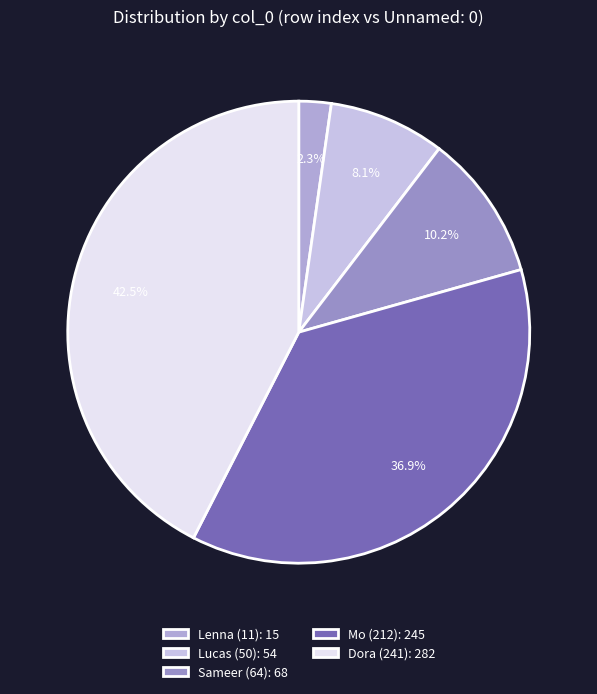

To the nearest percent, what is the difference between the Mo (212) and Dora (241) slice percentages?

6%